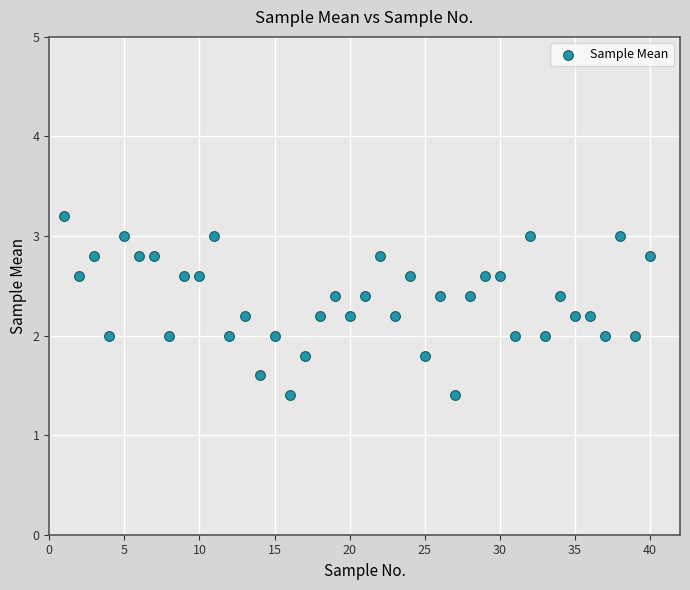

What is the range of X values (max minus min)?

39.0